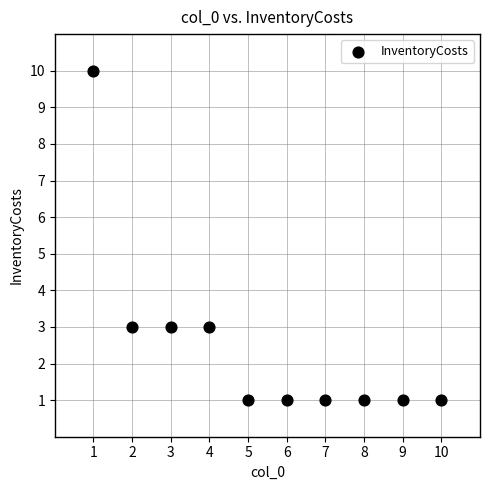

What is the average X value?

6